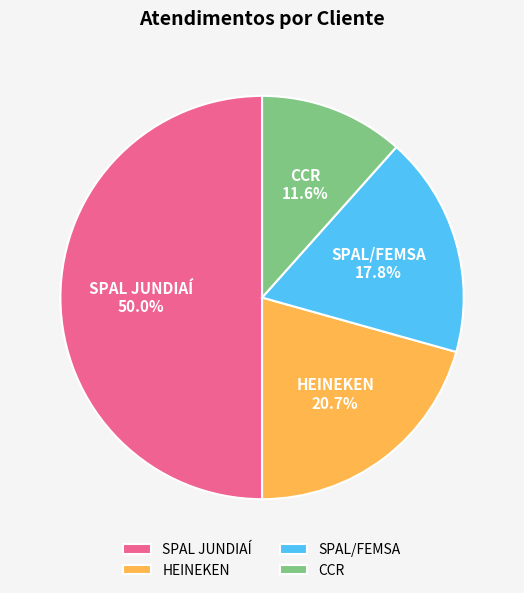

Rank the categories by value from lowest to highest.

CCR, SPAL/FEMSA, HEINEKEN, SPAL JUNDIAÍ